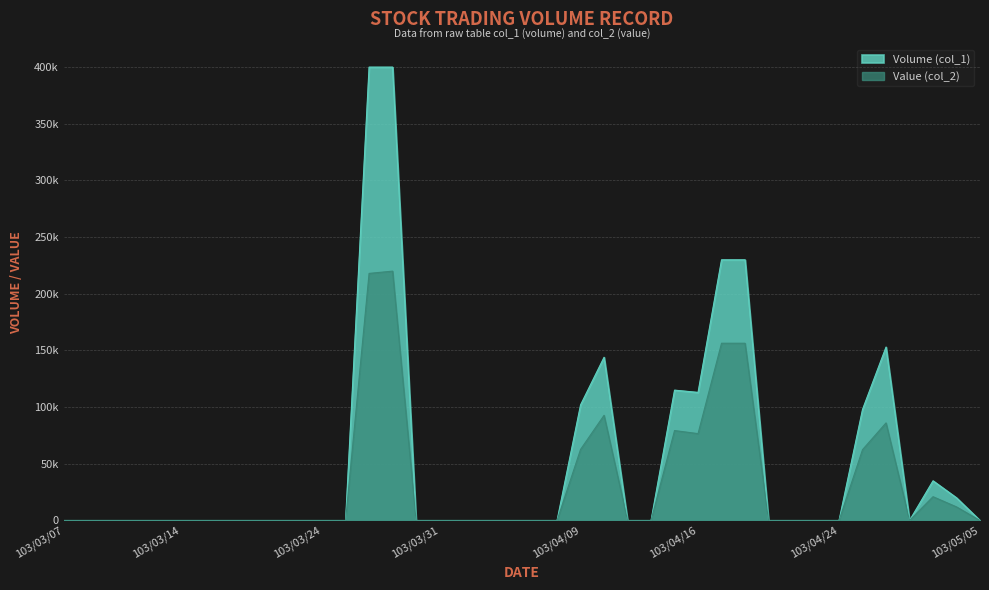

True or false: Volume (col_1) and Value (col_2) intersect in this chart.

False